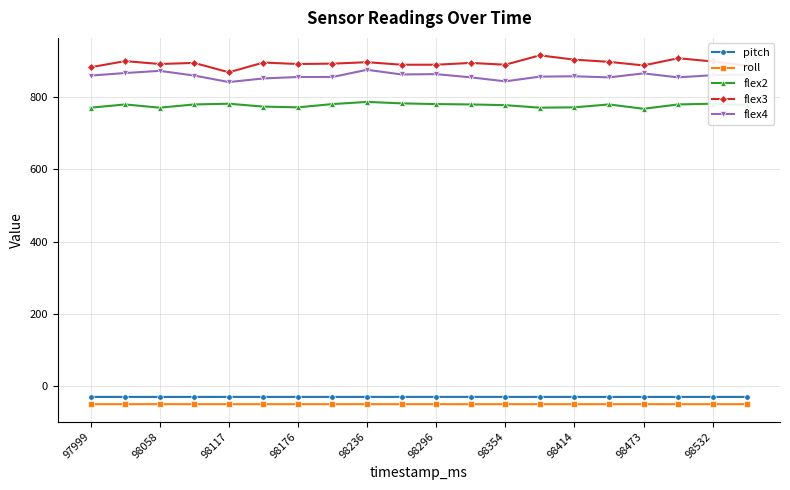

At how many categories does at least one series exceed 420?

20